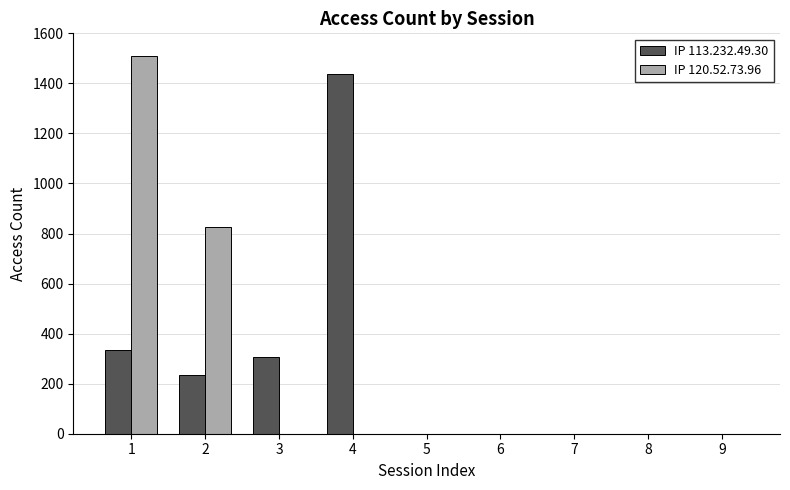

How many categories are shown in the chart?

9